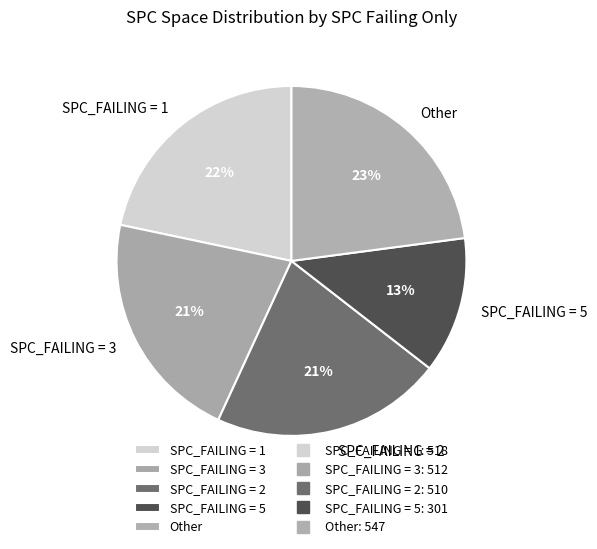

Approximately how many times larger is the value at Other compared to SPC_FAILING = 3?

1.1